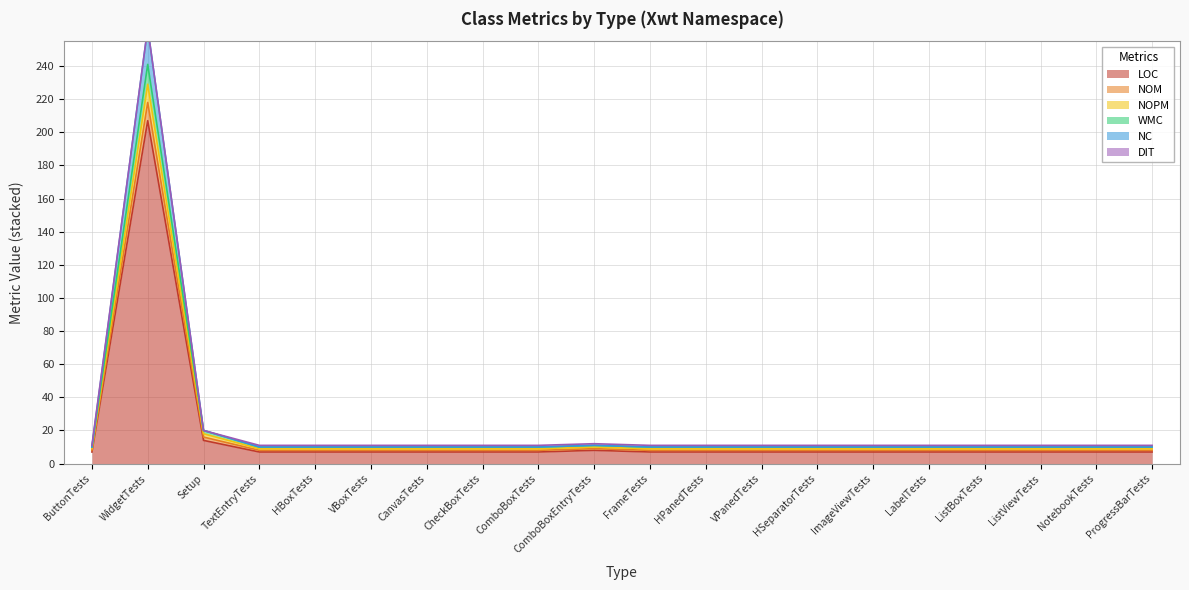

What is the minimum value for LOC?

7